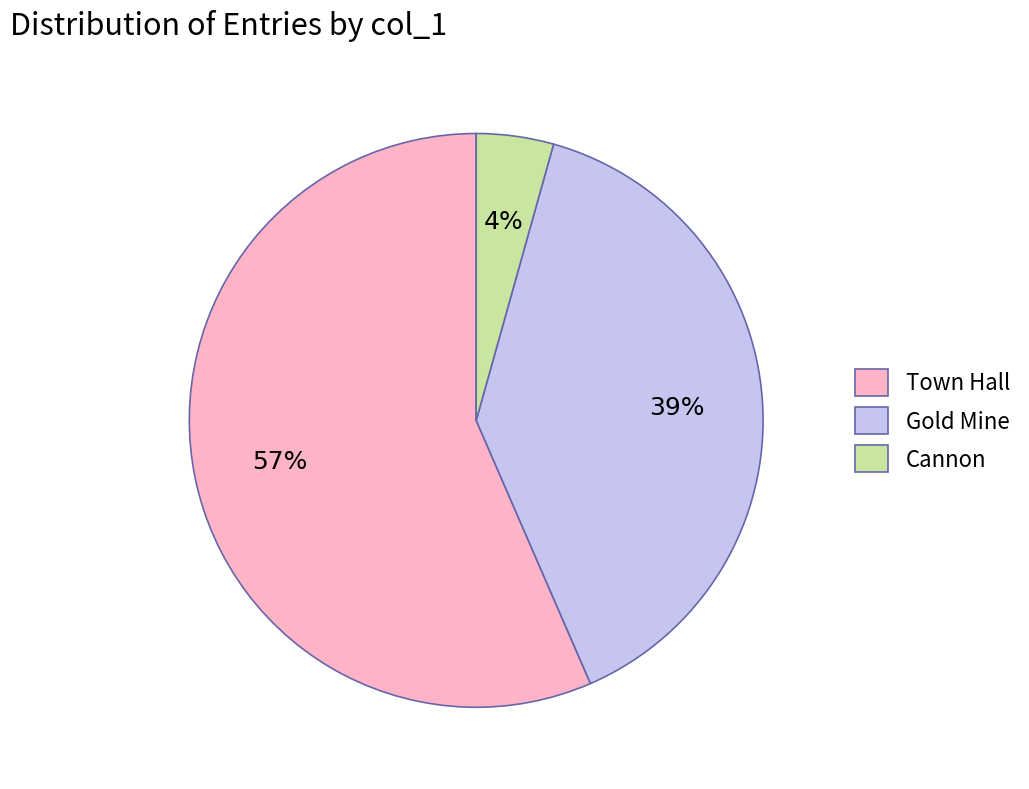

Which slice represents more than half of the pie?

Town Hall